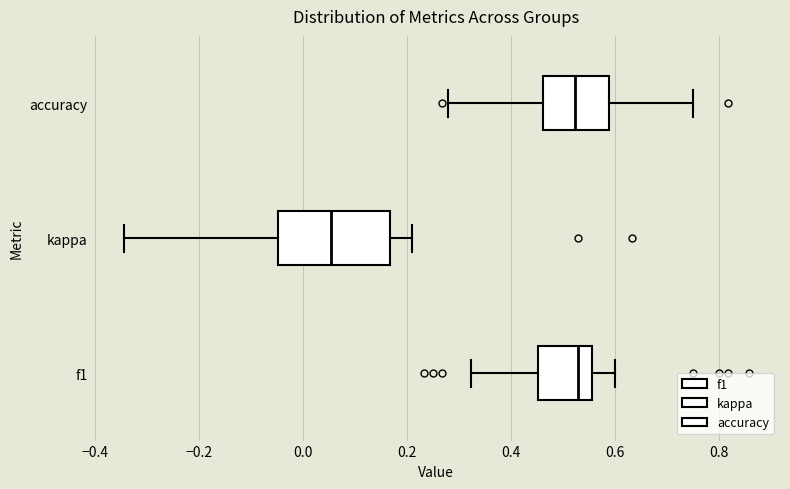

Which box is the widest, from its left edge to its right edge?

kappa